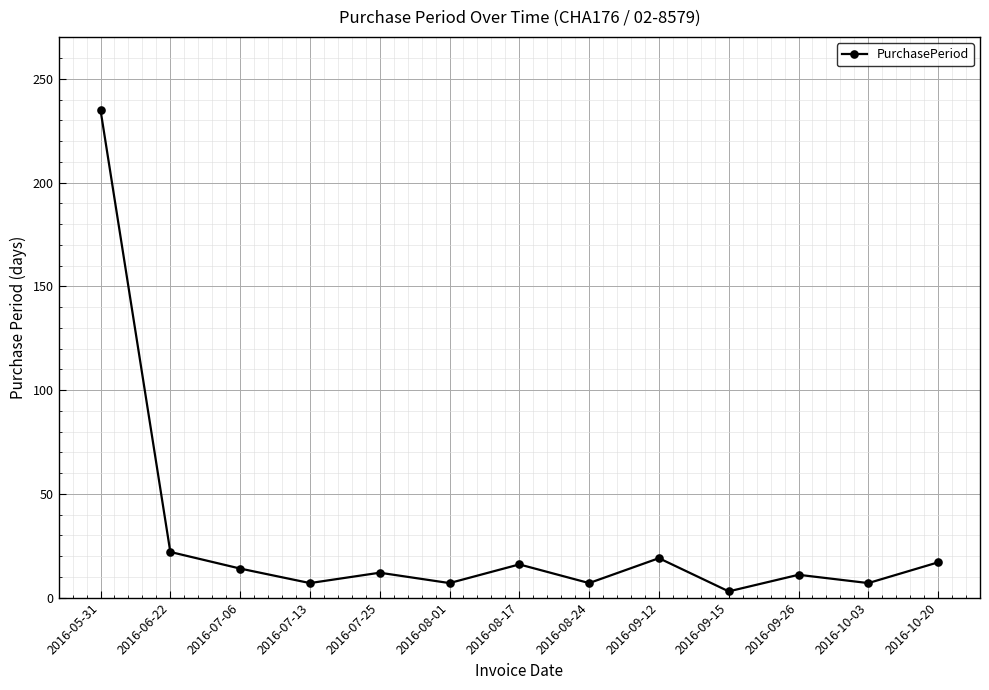

Which has a higher value, 2016-06-22 or 2016-10-03?

2016-06-22